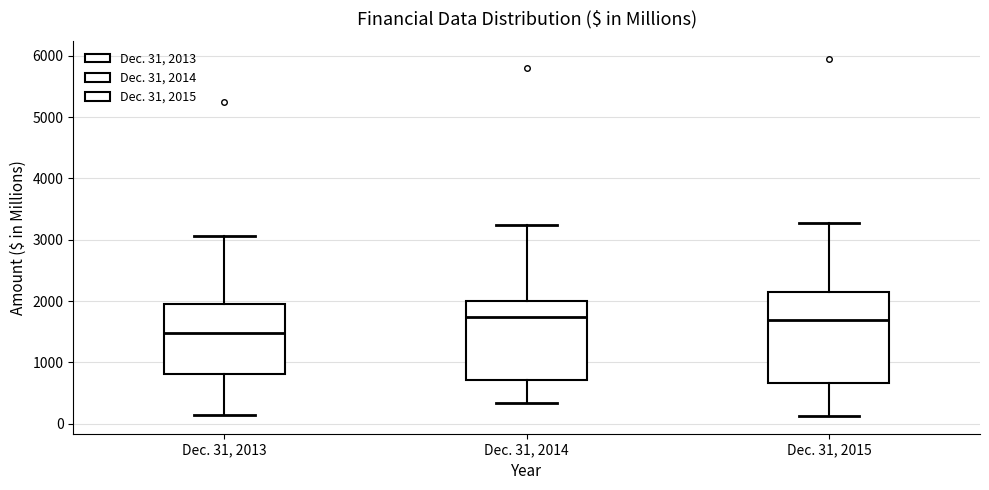

Where does the median line of the box for Dec. 31, 2014 sit on the y-axis? The values are not printed on the chart, so give them approximately, as read against the axis.

1700